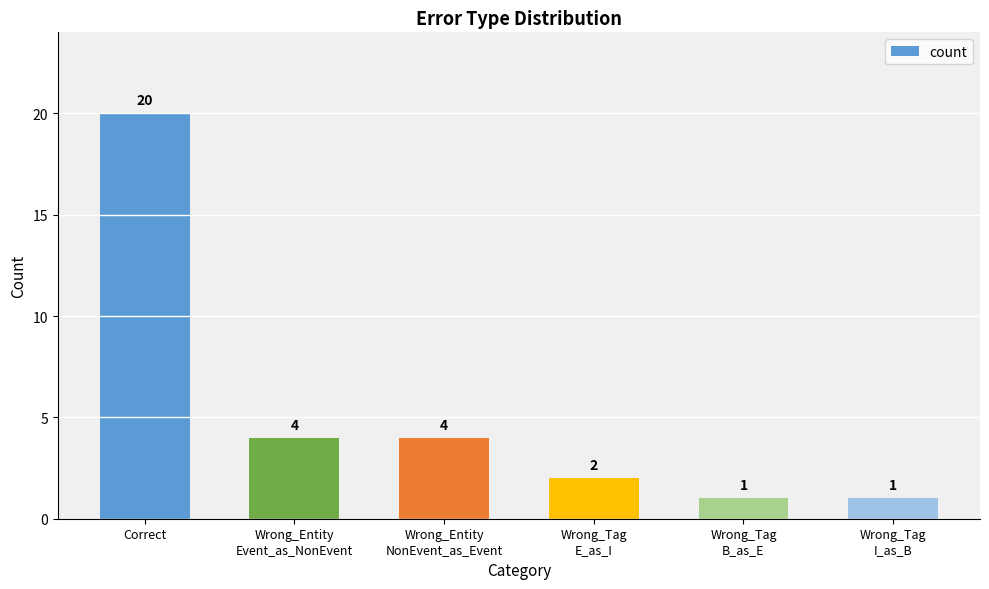

Reading left to right, what are all the values shown in this chart?

Correct=20	Wrong_Entity
Event_as_NonEvent=4	Wrong_Entity
NonEvent_as_Event=4	Wrong_Tag
E_as_I=2	Wrong_Tag
B_as_E=1	Wrong_Tag
I_as_B=1